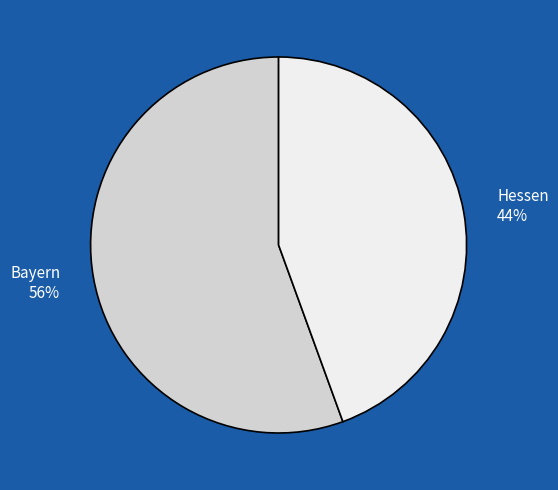

Is there a majority slice in this chart?

Yes